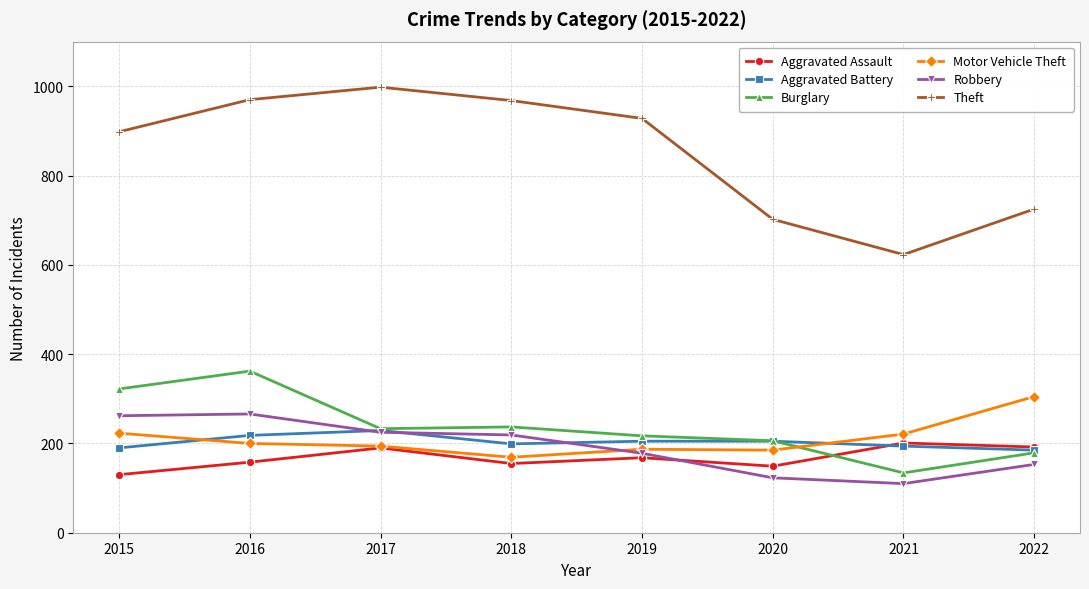

What is the value of the Burglary point at the 7th from the left?

134